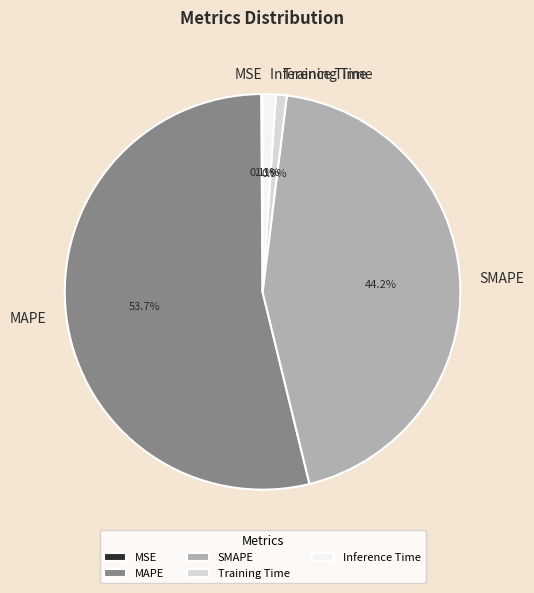

Does MAPE account for over 50% of the chart?

Yes